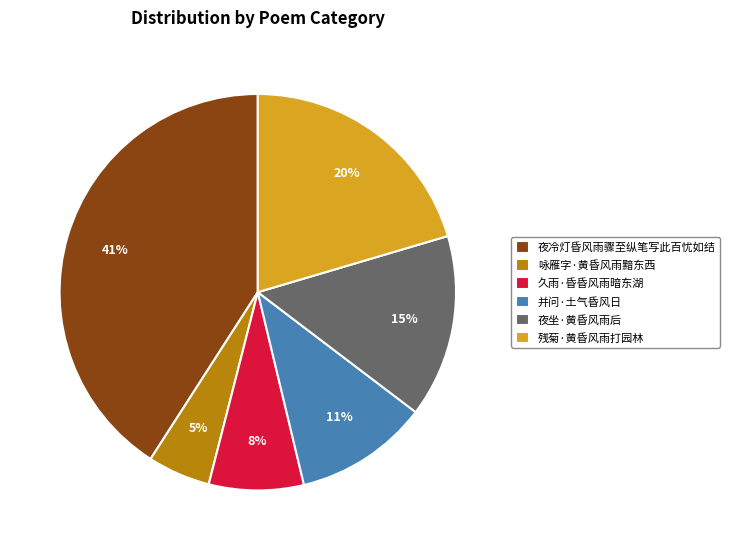

Is it true that 咏雁字·黄昏风雨黯东西 is 5% of the pie?

True